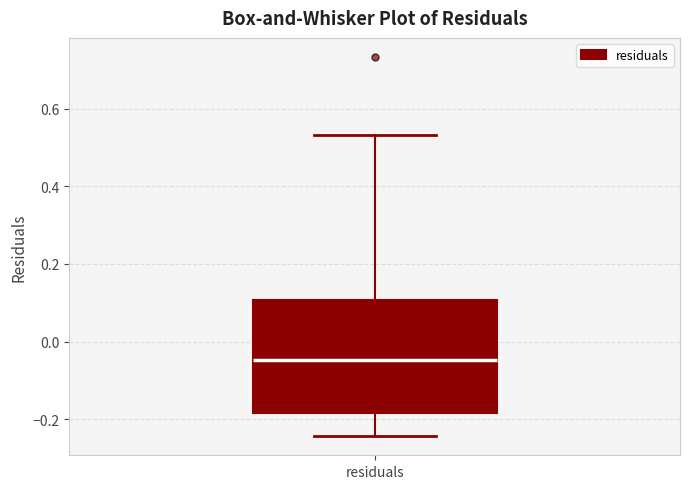

Transcribe this box plot: give where the median line is, the range the box spans, and where the two whiskers end, as read against the y-axis. The values are not printed on the chart, so give them approximately, as read against the axis.

median -0.04, box -0.18 to 0.10, whiskers -0.24 to 0.54